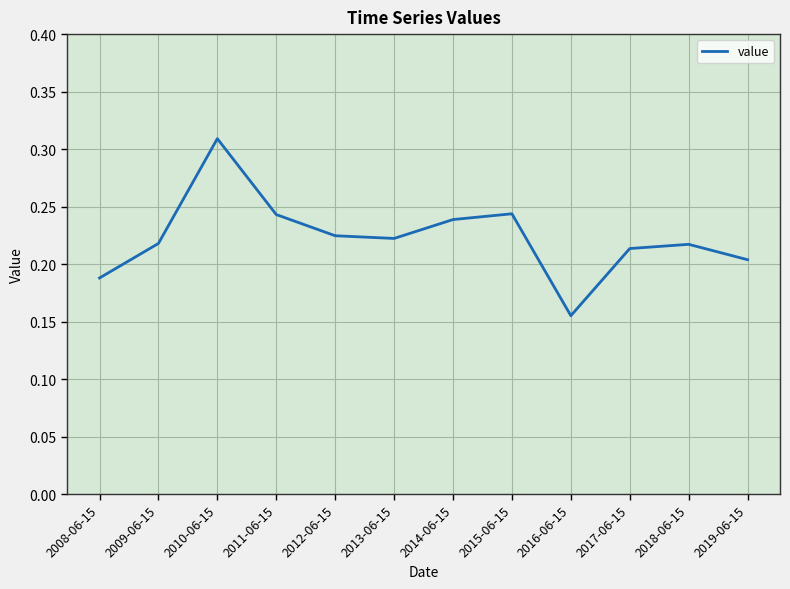

How many interior local peaks (higher than both neighbors) does the data have?

3